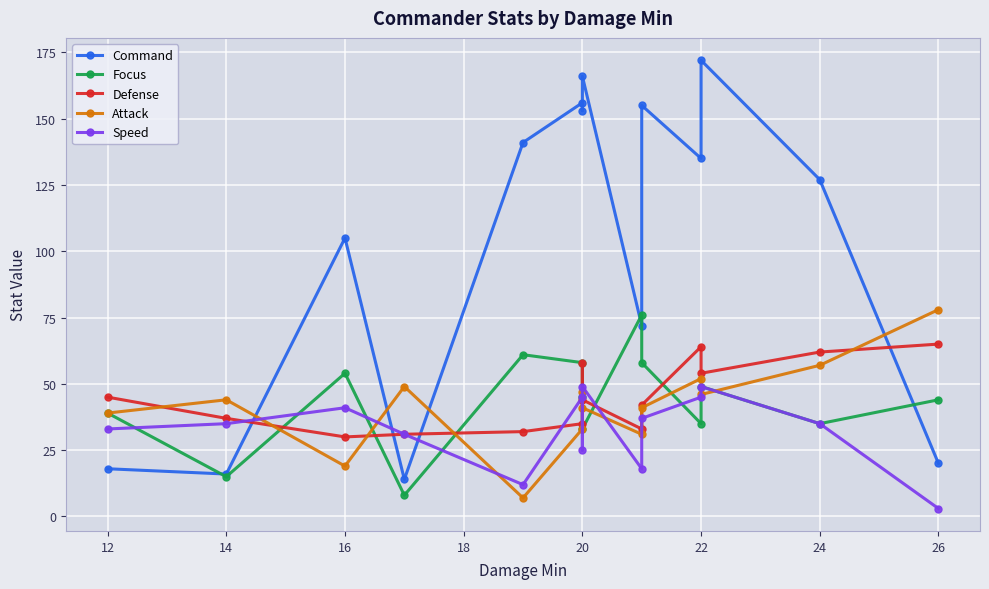

Which series has the largest total across all categories?

Command